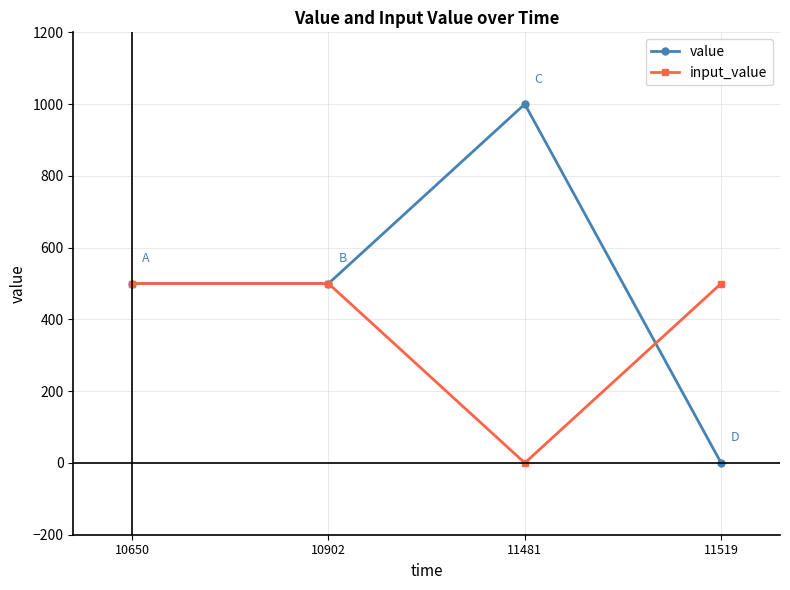

Which series has the largest total across all categories?

value